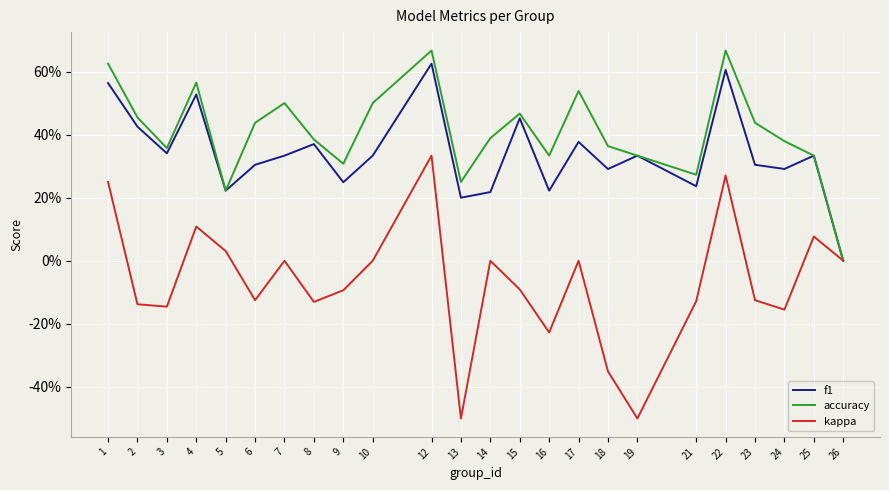

What is the value of the kappa point at the 8th from the left?

-0.1